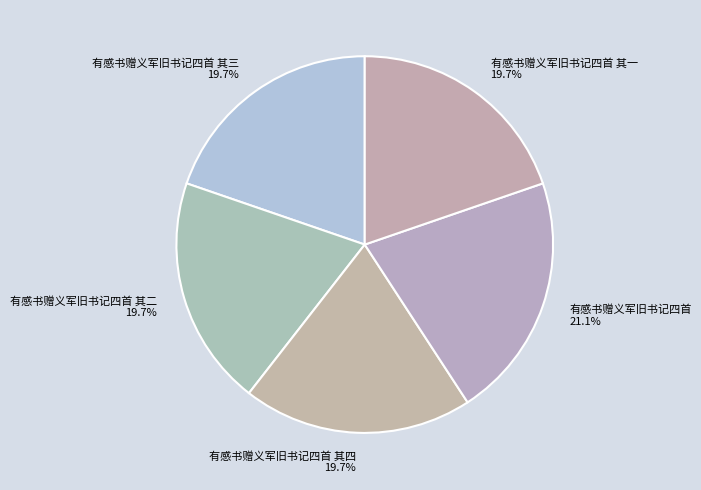

True or false: 有感书赠义军旧书记四首 accounts for 21% of the total.

True